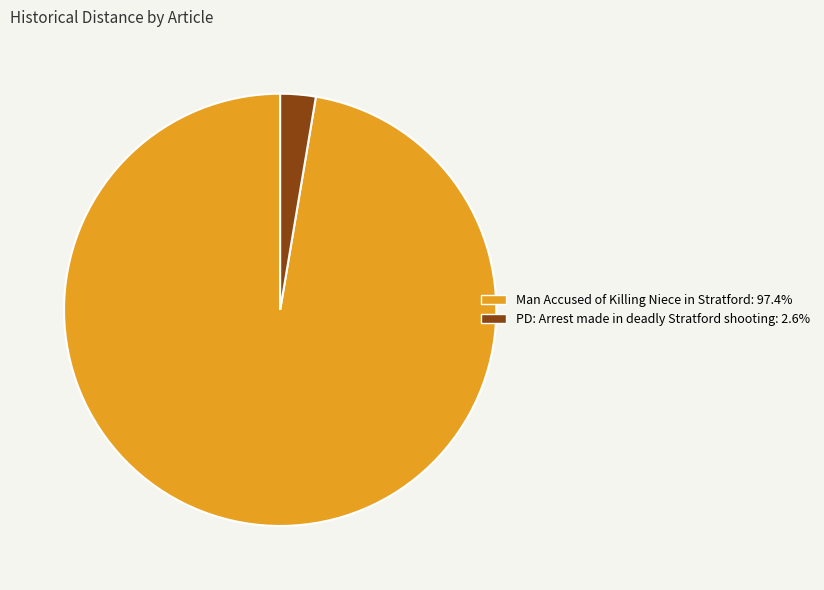

Which category accounts for the majority?

Man Accused of Killing Niece in Stratford